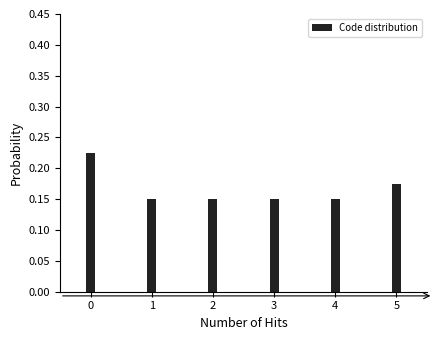

The value at 1 is 0.3. True or false?

False